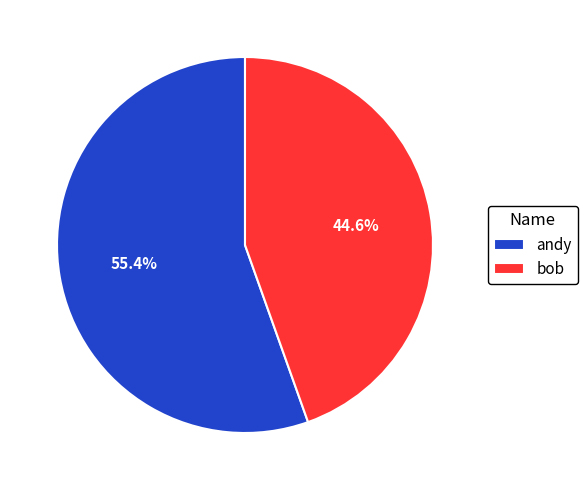

Is it true that andy is 66% of the pie?

False